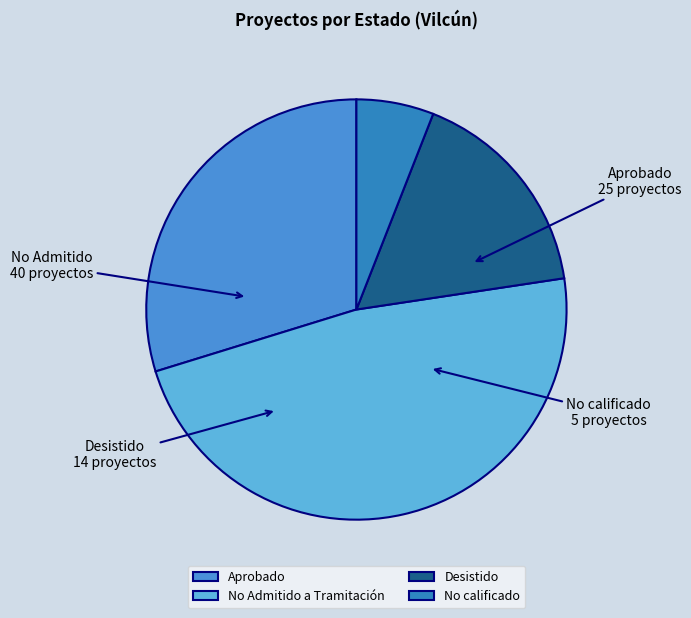

What percentage is the No calificado slice, to the nearest percent?

6%